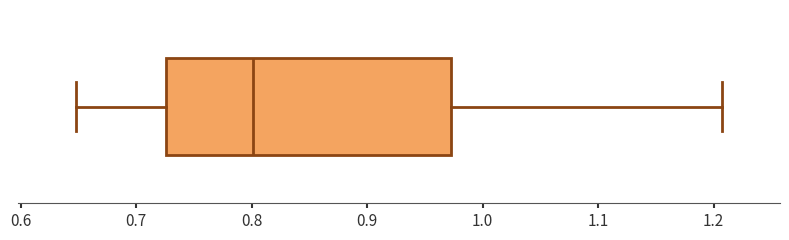

Read this box plot against the x-axis: the position of the median line, the range covered by the box, and the ends of both whiskers. The values are not printed on the chart, so give them approximately, as read against the axis.

median 0.80, box 0.73 to 0.97, whiskers 0.65 to 1.21